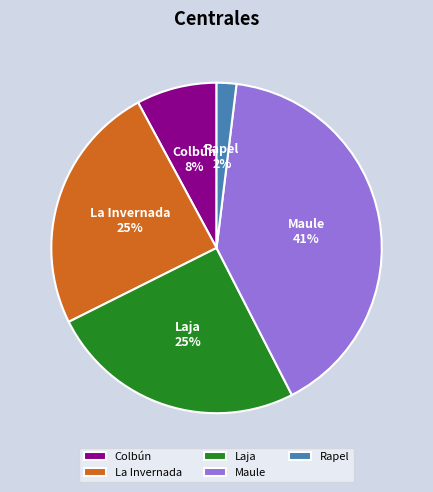

To the nearest percent, what is the difference between the La Invernada and Rapel slice percentages?

23%